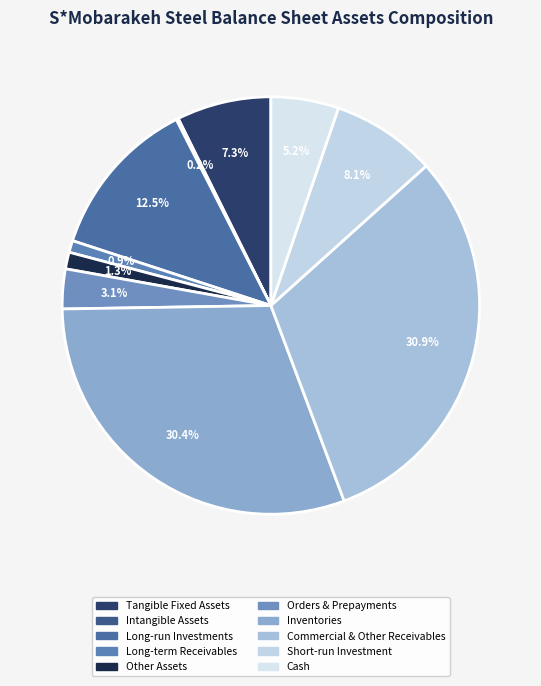

What is the largest slice in the pie chart?

Commercial & Other Receivables